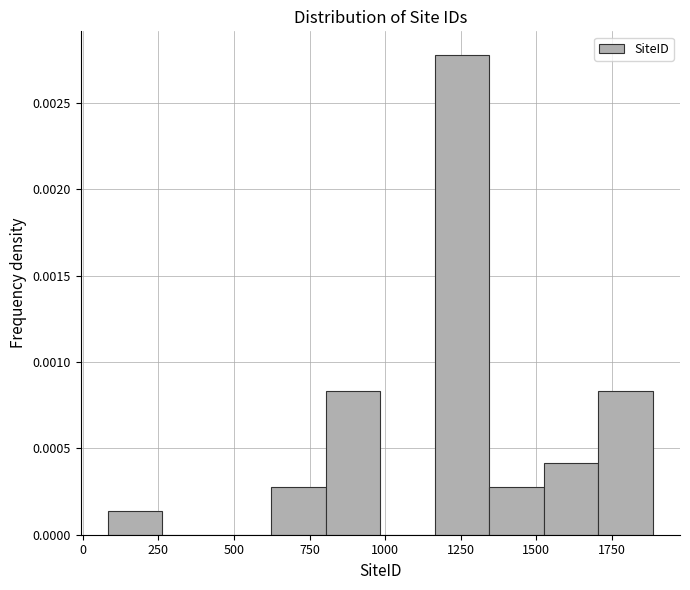

Read against the x-axis, roughly where is the centre of the tallest bar?

1250